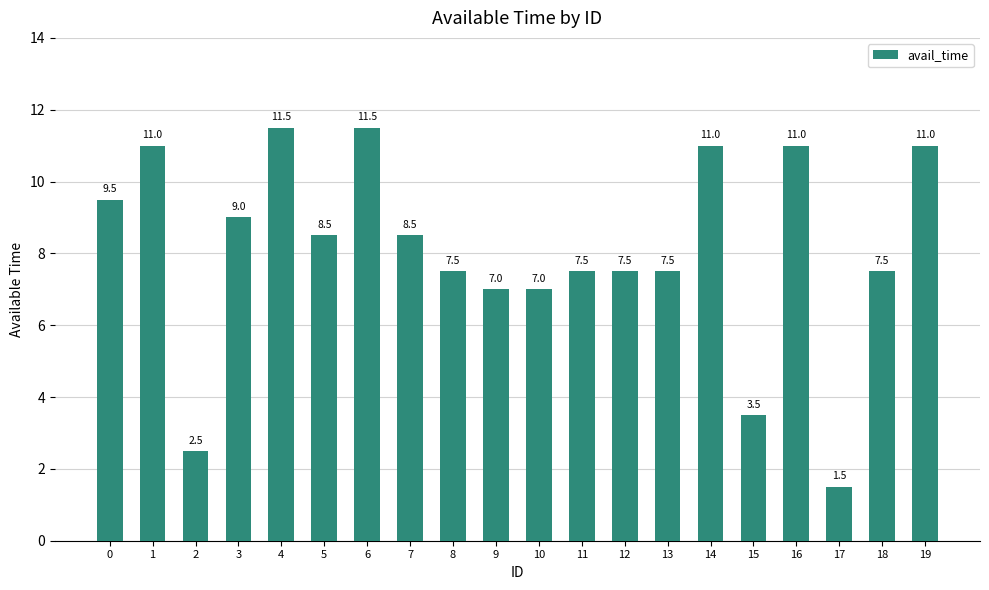

What is the value of the 1st bar from the left?

9.5